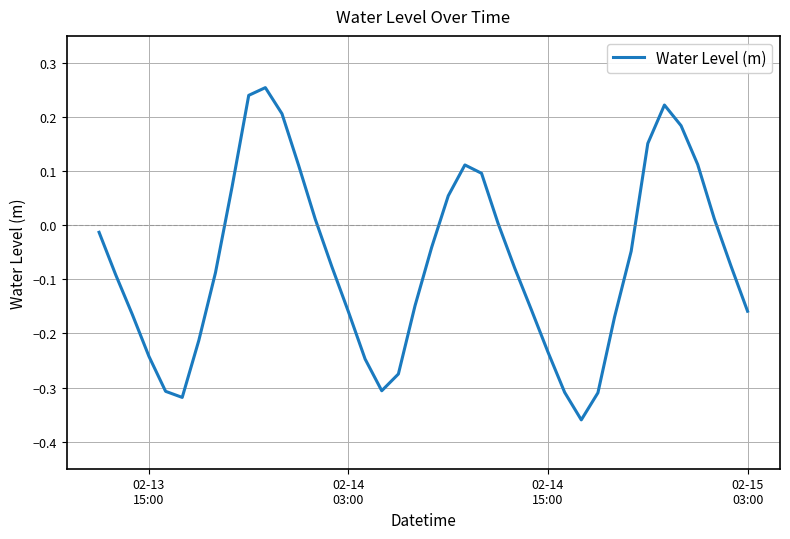

What is the difference between the maximum and minimum values?

0.6